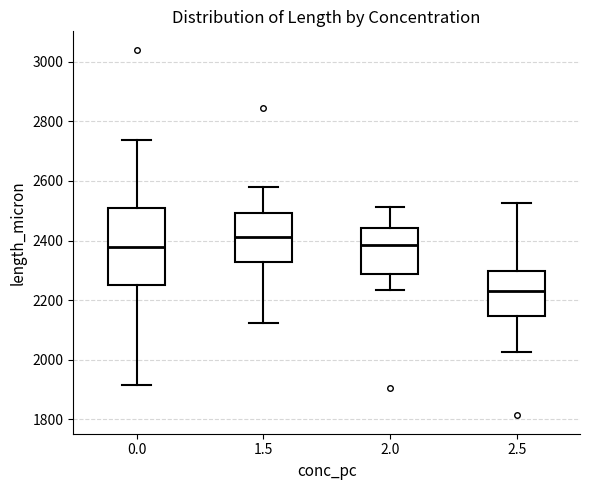

Which box is the tallest, from its lower edge to its upper edge?

0.0